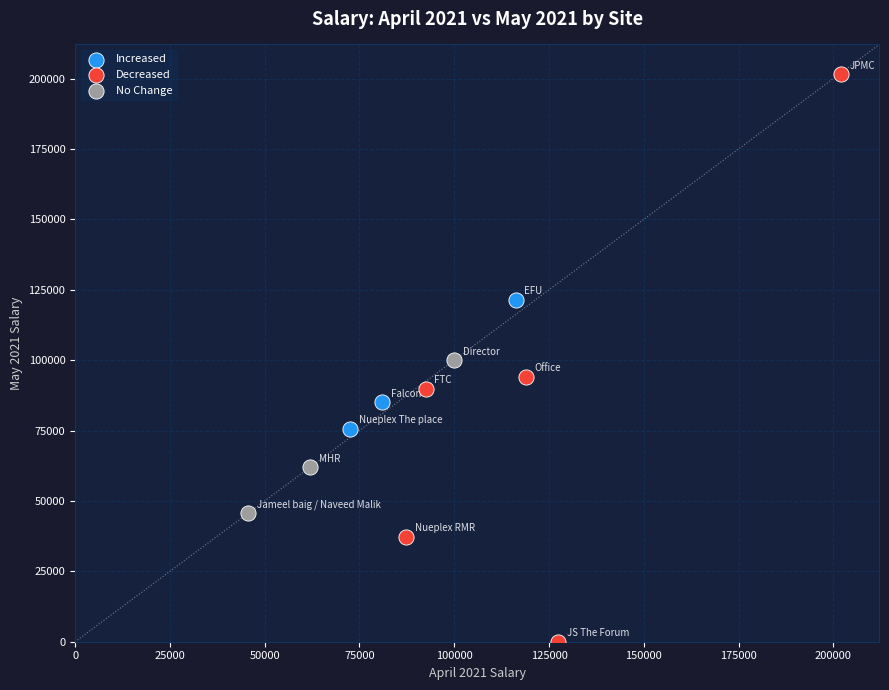

Which series reaches the maximum Y coordinate?

Decreased